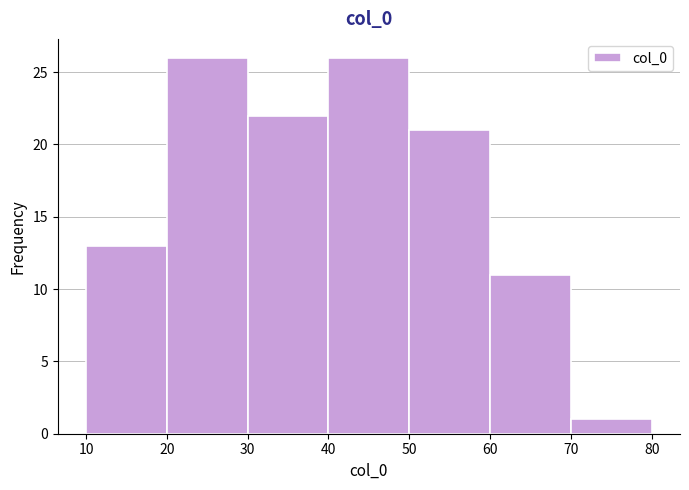

Reading left to right, list every bar in this chart as the range it spans on the x-axis followed by its height. The values are not printed on the chart, so give them approximately, as read against the axis.

10 to 20: 13
20 to 30: 26
30 to 40: 22
40 to 50: 26
50 to 60: 21
60 to 70: 11
70 to 80: 1